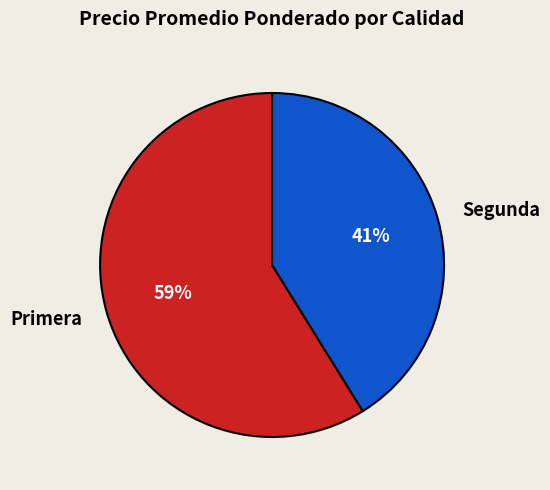

Which slice is the largest?

Primera